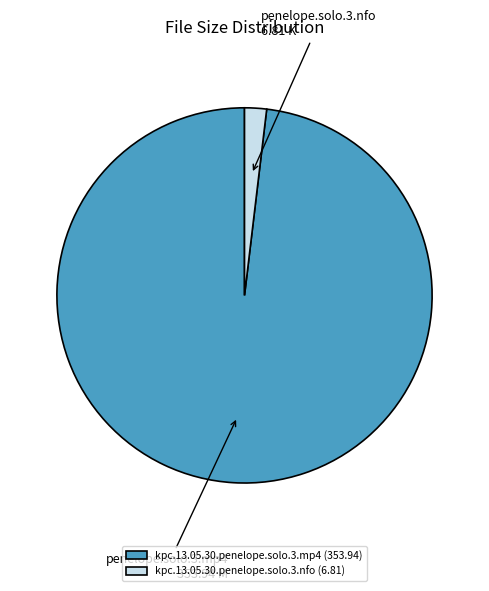

Between kpc.13.05.30.penelope.solo.3.nfo and kpc.13.05.30.penelope.solo.3.mp4, which is larger?

kpc.13.05.30.penelope.solo.3.mp4